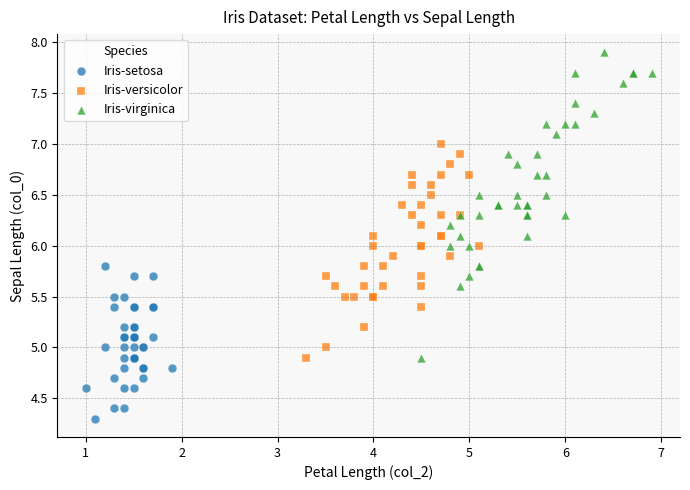

Which series reaches the maximum Y coordinate?

Iris-virginica